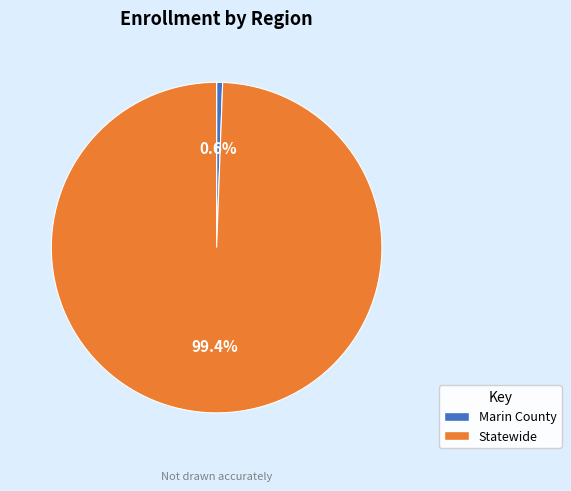

Which category has the smallest portion of the pie?

Marin County